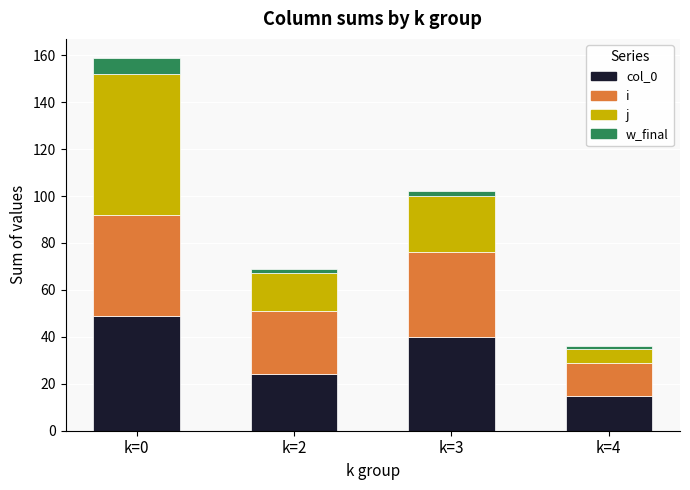

At which category is the sum across all series the highest?

k=0